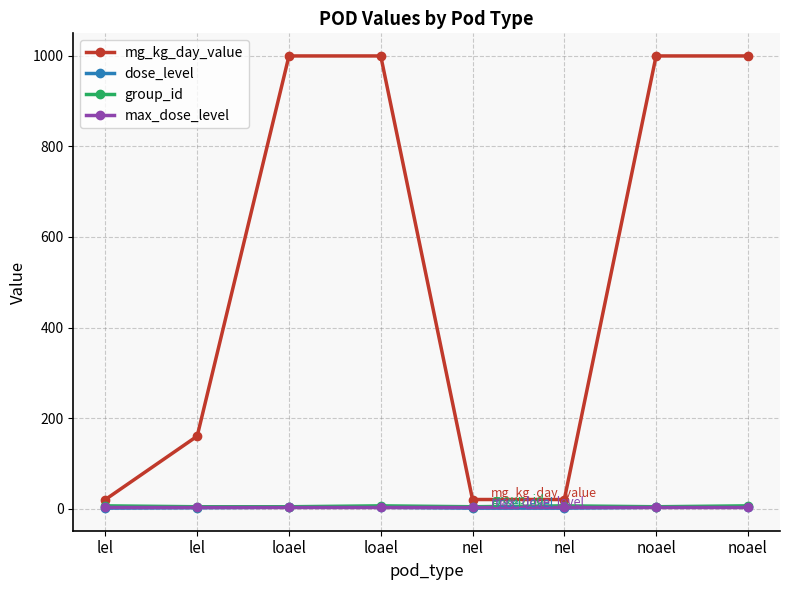

True or false: mg_kg_day_value has a value of 20 at nel.

True